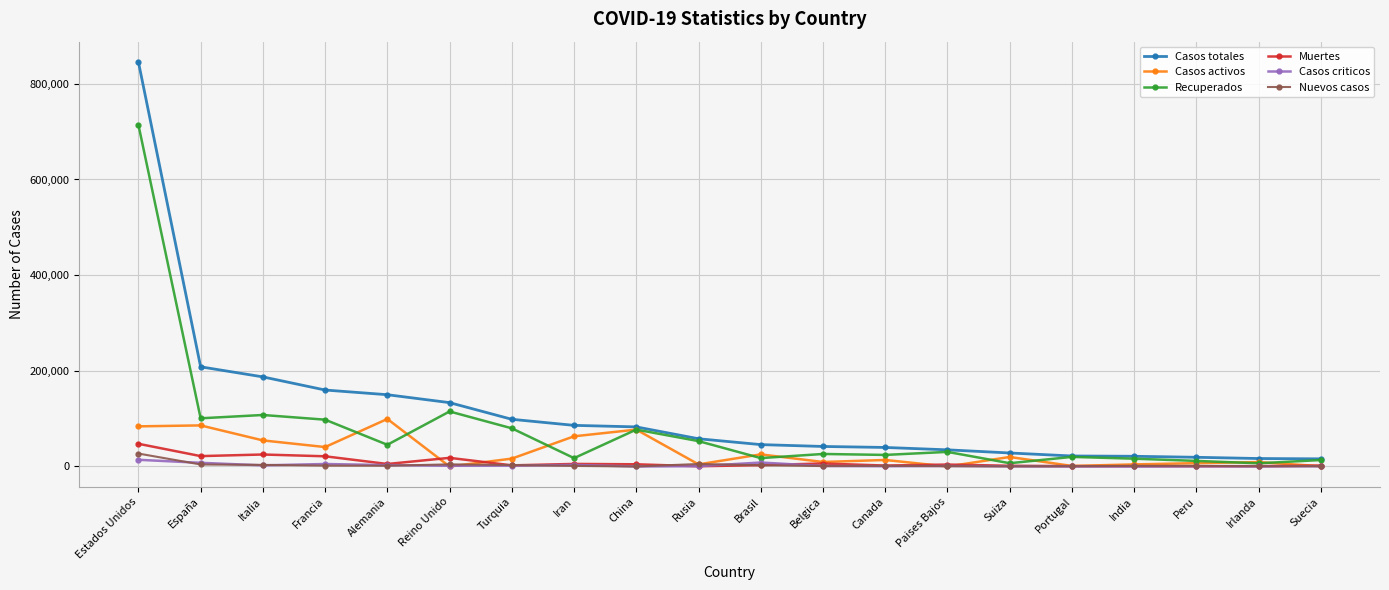

The Casos activos series shows 85915 at España. True or false?

True